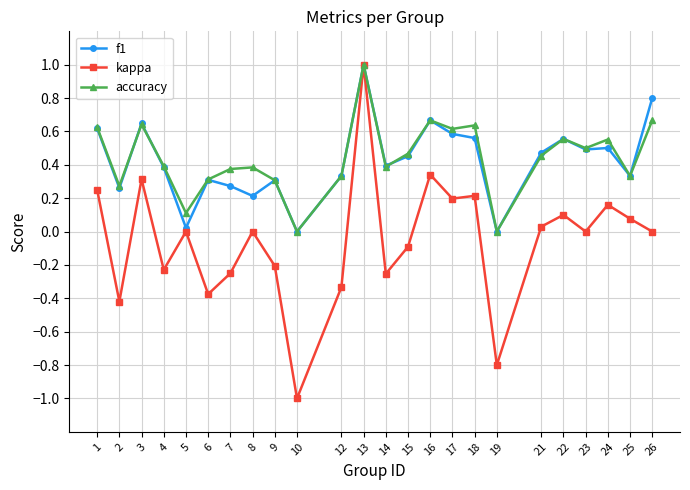

Where is the first local maximum for accuracy?

3